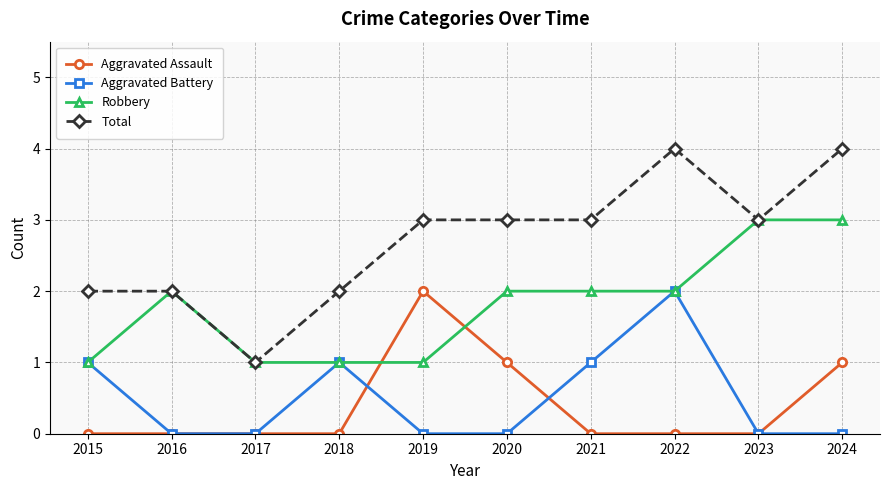

Reading left to right, extract all data points from this chart.

Aggravated Assault: 2015=0	2016=0	2017=0	2018=0	2019=2	2020=1	2021=0	2022=0	2023=0	2024=1
Aggravated Battery: 2015=1	2016=0	2017=0	2018=1	2019=0	2020=0	2021=1	2022=2	2023=0	2024=0
Robbery: 2015=1	2016=2	2017=1	2018=1	2019=1	2020=2	2021=2	2022=2	2023=3	2024=3
Total: 2015=2	2016=2	2017=1	2018=2	2019=3	2020=3	2021=3	2022=4	2023=3	2024=4